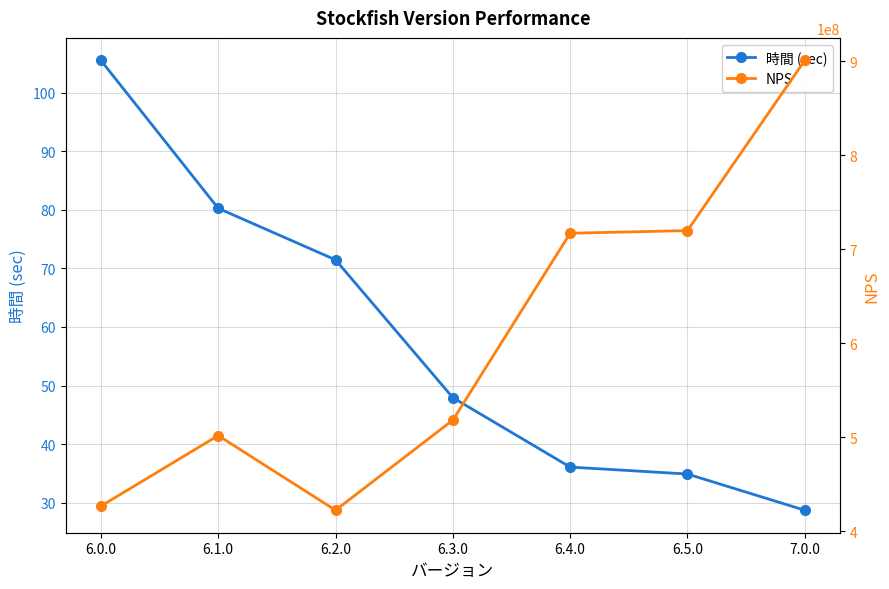

Does the chart display data point markers on the line(s)?

Yes